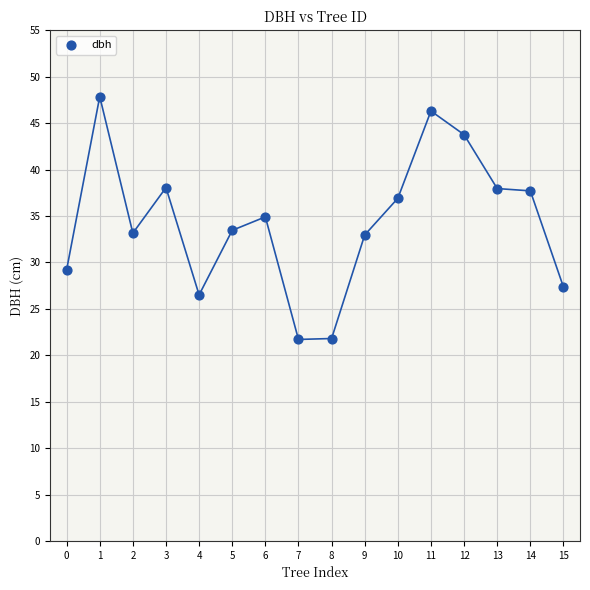

How many points are shown in the scatter plot?

16